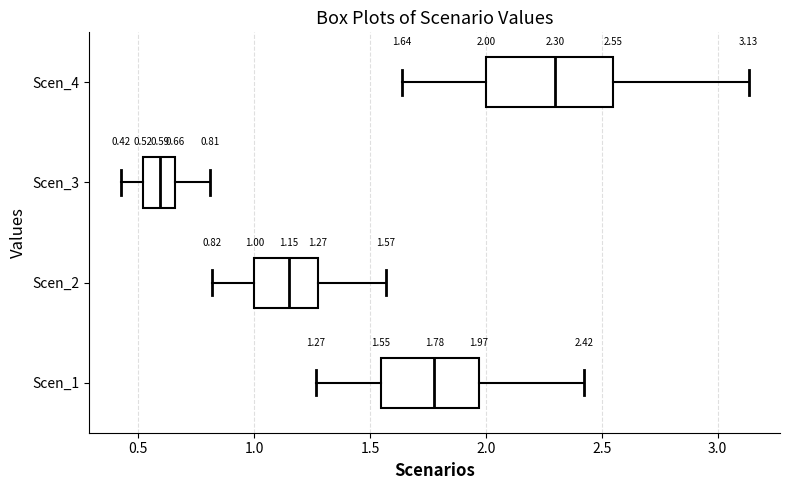

Comparing the boxes themselves (not the whiskers), which one is the widest?

Scen_4